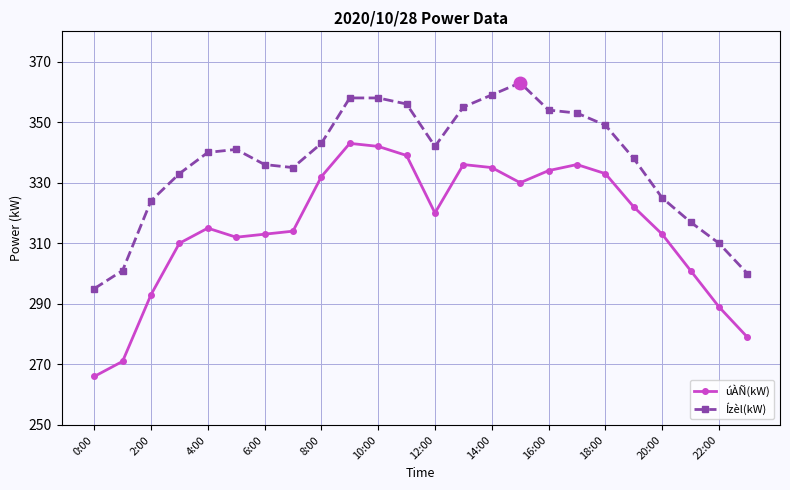

How many lines are shown in the chart?

2